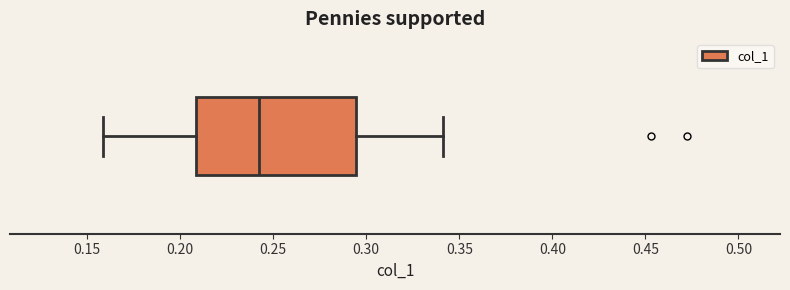

Where is the right edge of the box on the x-axis? The values are not printed on the chart, so give them approximately, as read against the axis.

0.295